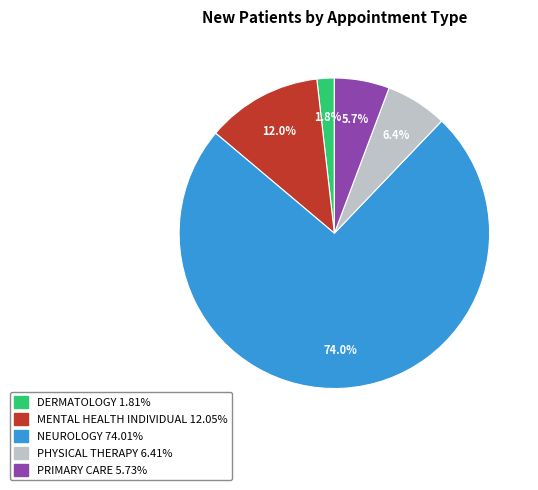

What percentage is the NEUROLOGY slice, to the nearest percent?

74%